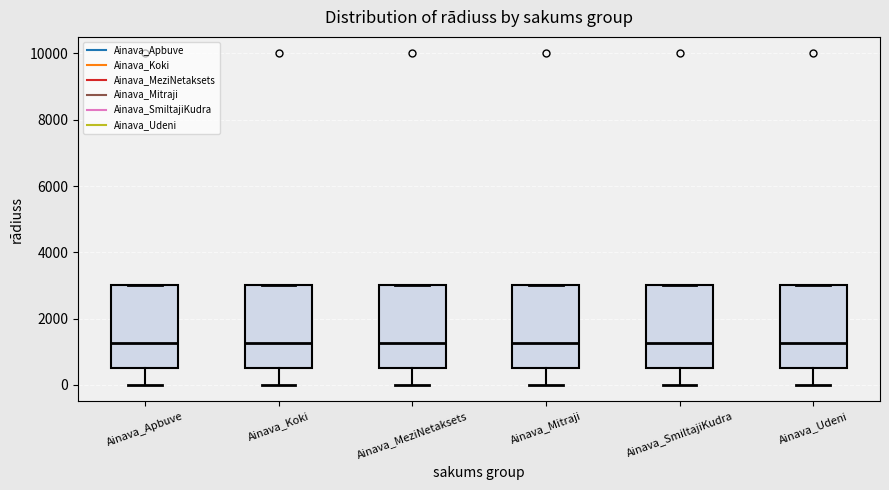

Reading left to right, read every box against the y-axis: the position of its median line, the range the box covers, and the ends of its whiskers. The values are not printed on the chart, so give them approximately, as read against the axis.

Ainava_Apbuve: median 1200, box 600 to 3000, whiskers 0 to 3000
Ainava_Koki: median 1200, box 600 to 3000, whiskers 0 to 3000
Ainava_MeziNetaksets: median 1200, box 600 to 3000, whiskers 0 to 3000
Ainava_Mitraji: median 1200, box 600 to 3000, whiskers 0 to 3000
Ainava_SmiltajiKudra: median 1200, box 600 to 3000, whiskers 0 to 3000
Ainava_Udeni: median 1200, box 600 to 3000, whiskers 0 to 3000